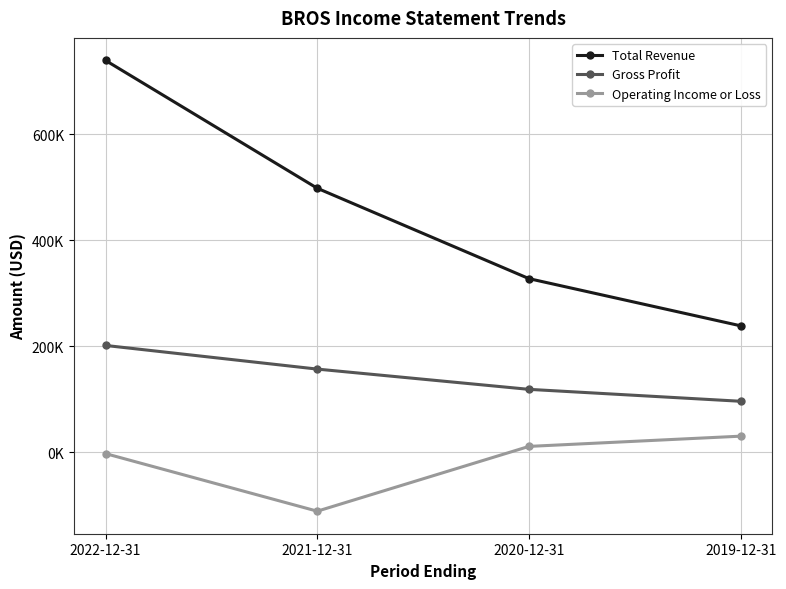

Rank the series by their maximum value, from lowest to highest.

Operating Income or Loss, Gross Profit, Total Revenue